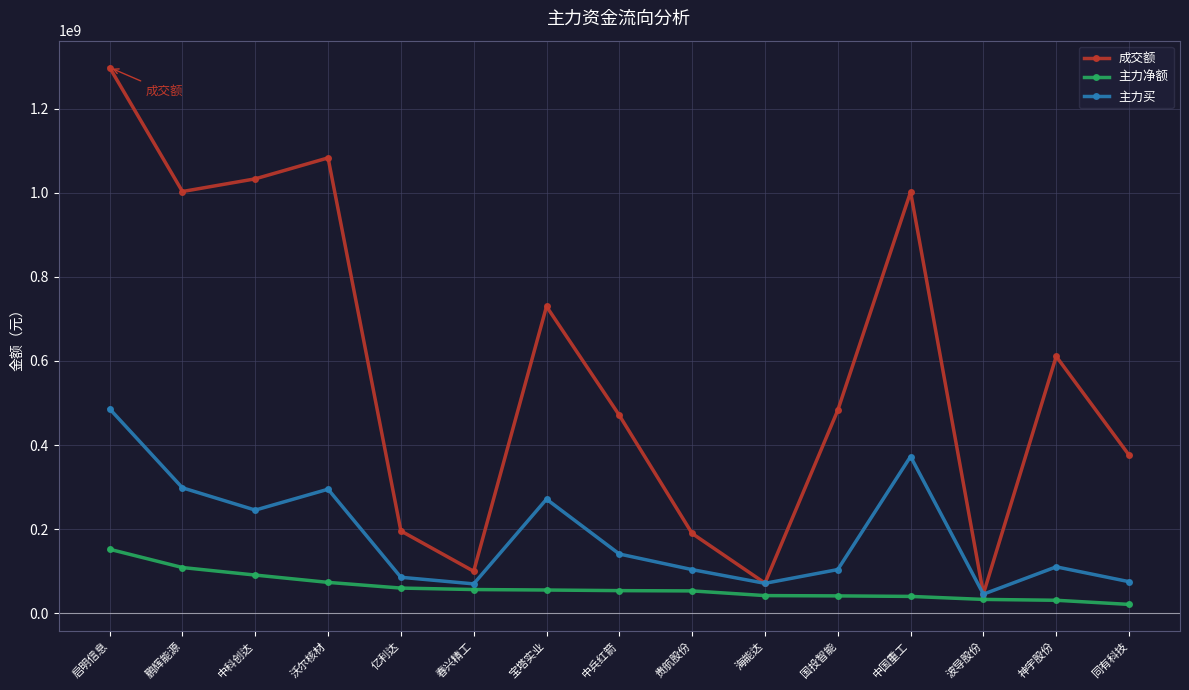

What is the sum of the 主力净额 values at 神宇股份 and 中兵红箭?

84352678